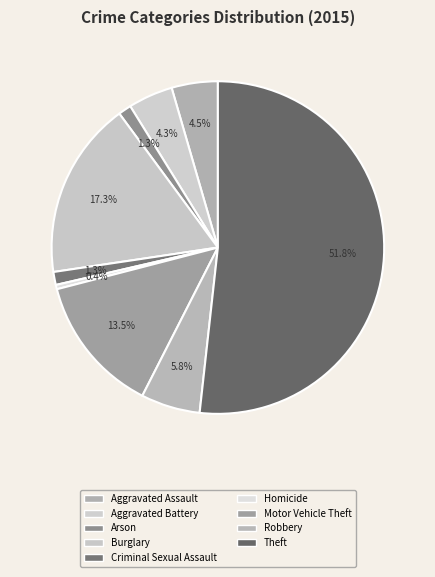

The Criminal Sexual Assault slice represents 8% of the pie. True or false?

False